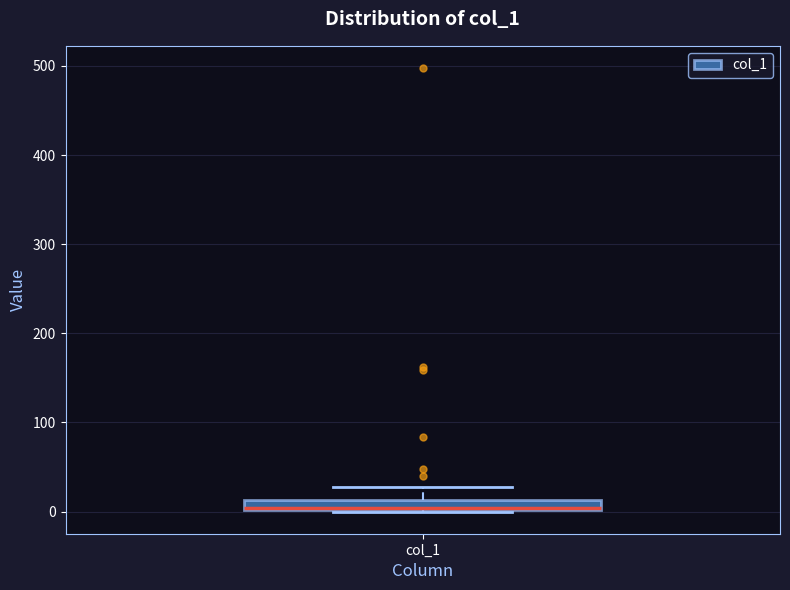

Where does the upper whisker of the box for col_1 end on the y-axis? The values are not printed on the chart, so give them approximately, as read against the axis.

30